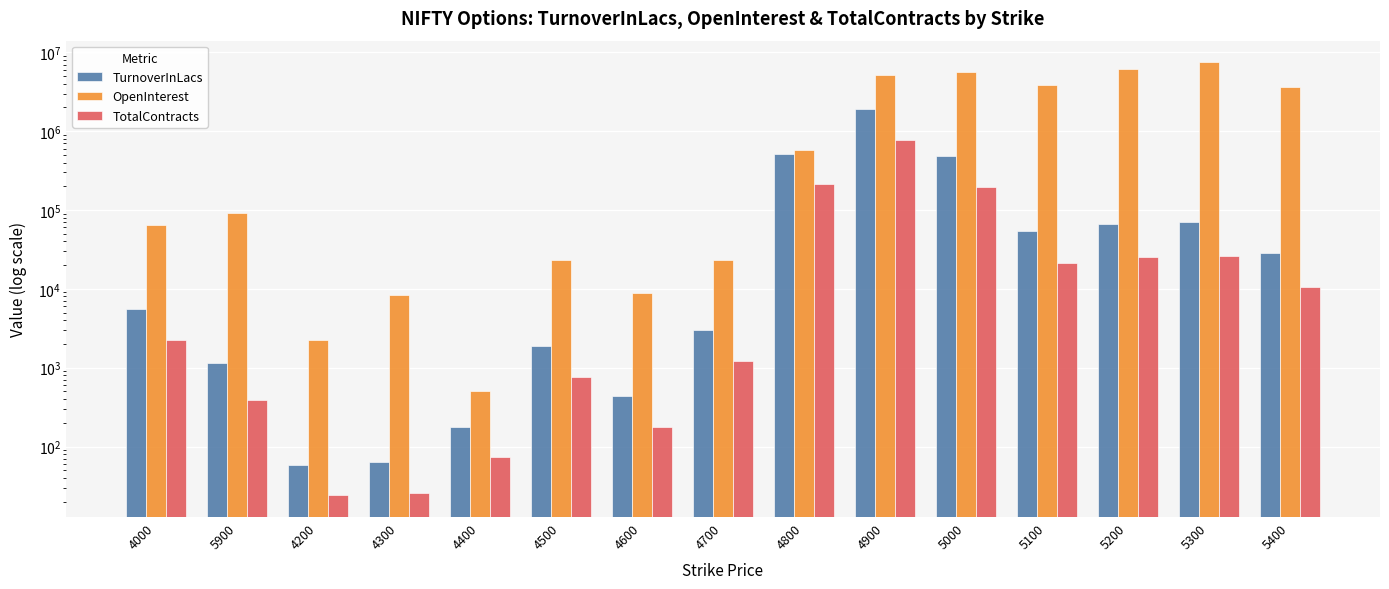

Which has a higher value, 5900 or 5100?

5100